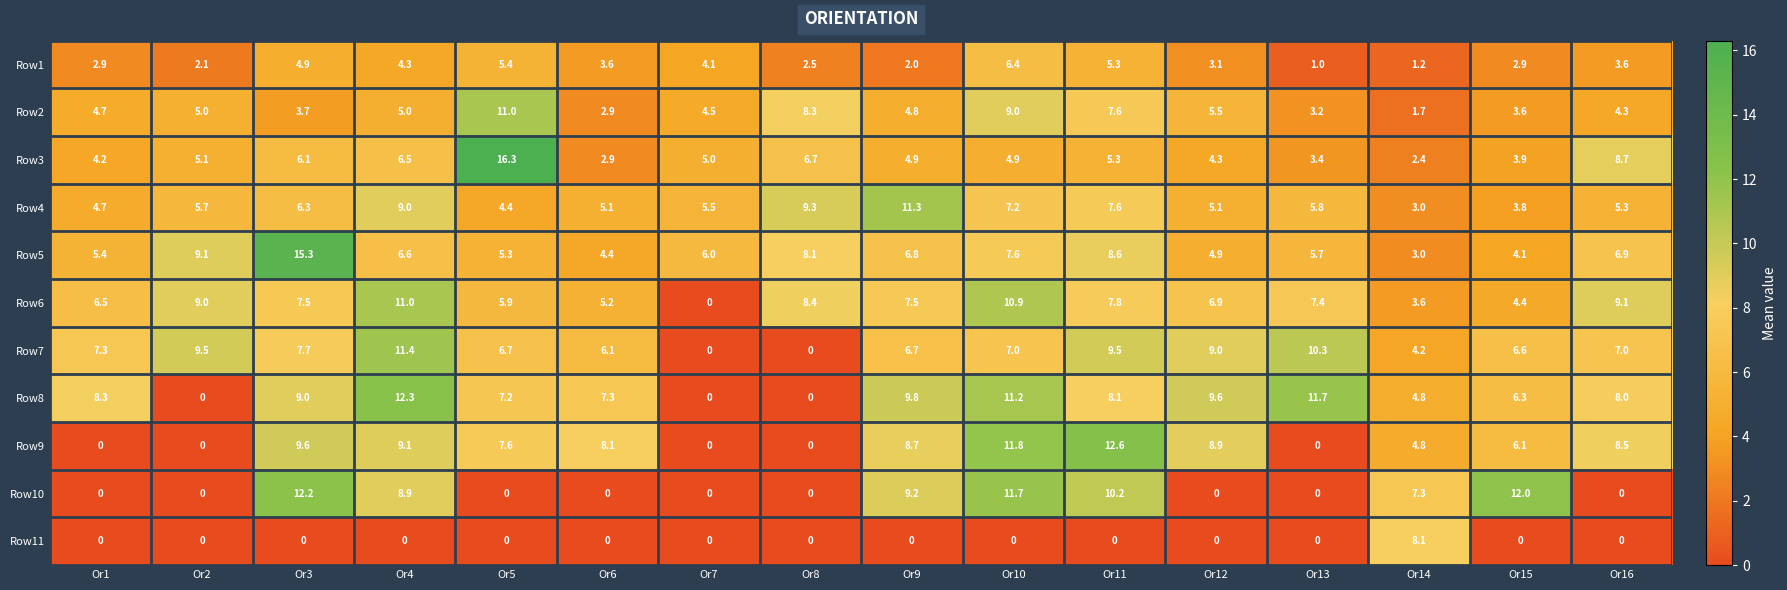

What is the average value of the Row6 series?

6.9